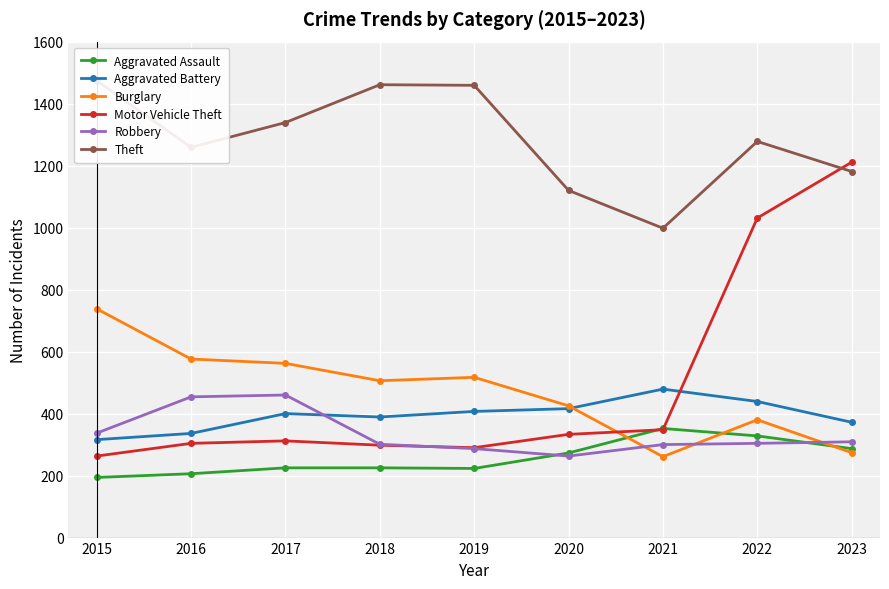

What is the average value of the Motor Vehicle Theft series?

488